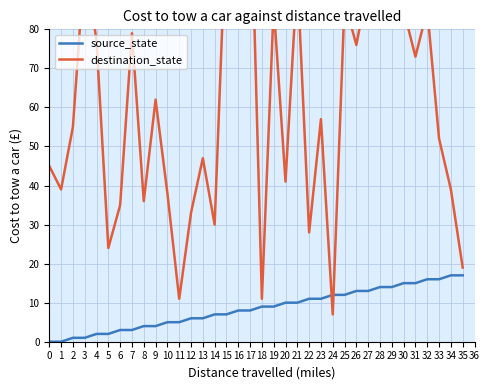

What is the maximum value for destination_state?

124